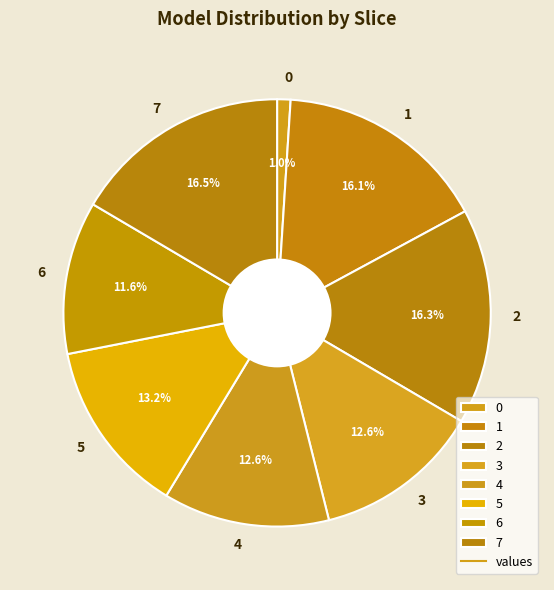

Count the number of slices in the pie.

8